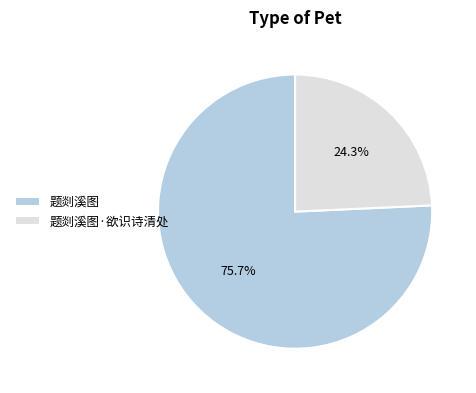

To the nearest percent, what portion does 题剡溪图·欲识诗清处 represent?

24%